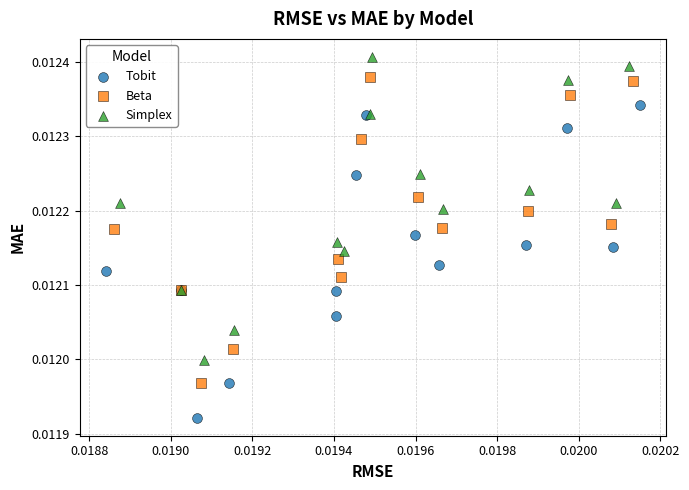

Which series reaches the minimum Y coordinate?

Tobit